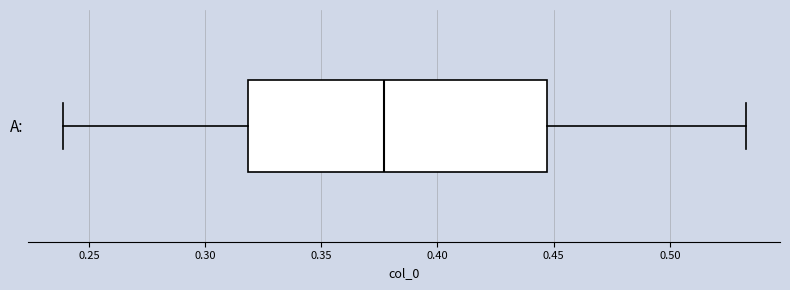

Transcribe this box plot: give where the median line is, the range the box spans, and where the two whiskers end, as read against the x-axis. The values are not printed on the chart, so give them approximately, as read against the axis.

median 0.375, box 0.320 to 0.445, whiskers 0.240 to 0.535